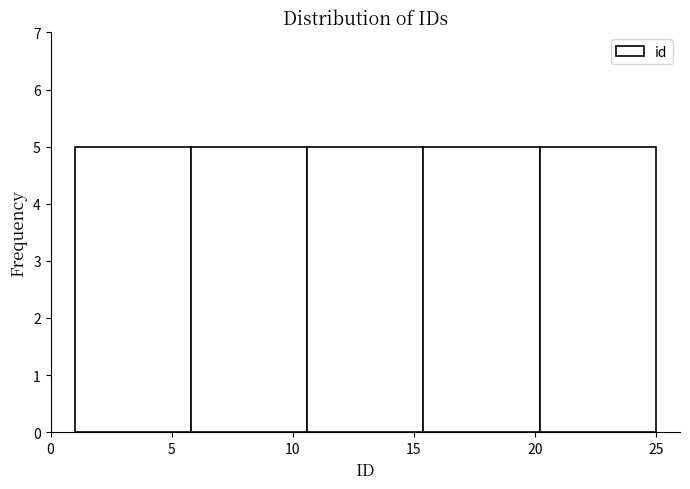

How tall is the bar that spans 1.0 to 5.8 on the x-axis? Neither the bar edges nor the heights are printed on the chart, so give them approximately, as read against the axes.

5